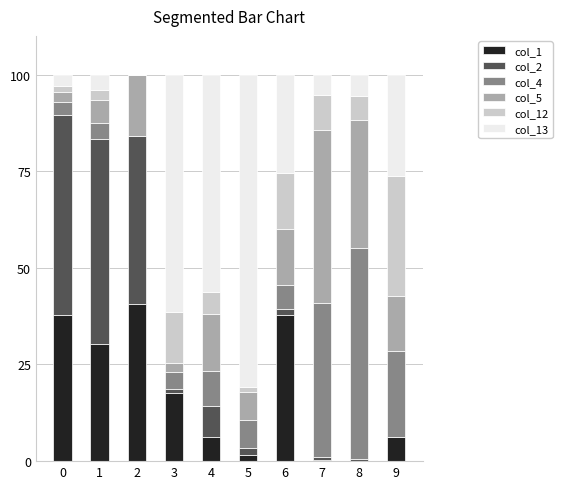

Is it true that col_1 equals 16.4 at 0?

False